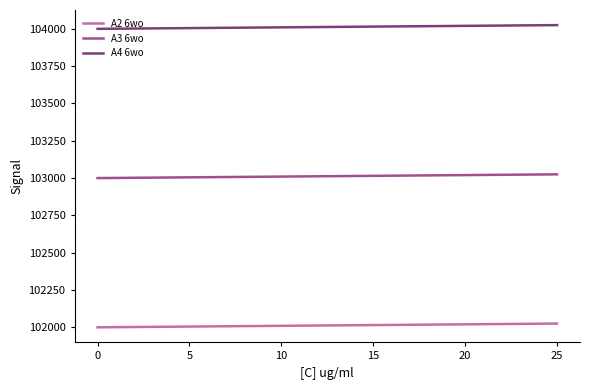

What is the difference between the maximum and second lowest values in the A4 6wo series?

24